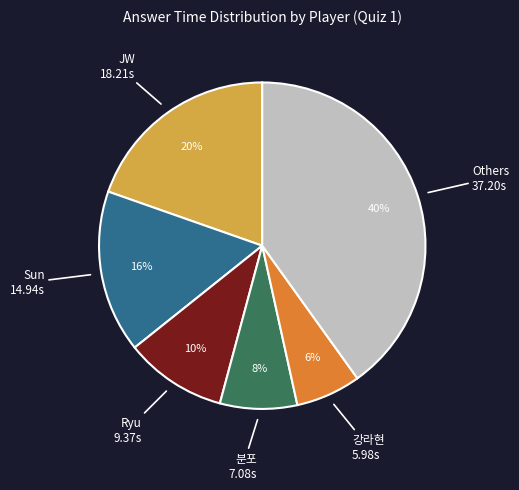

Does any single category account for the majority?

No